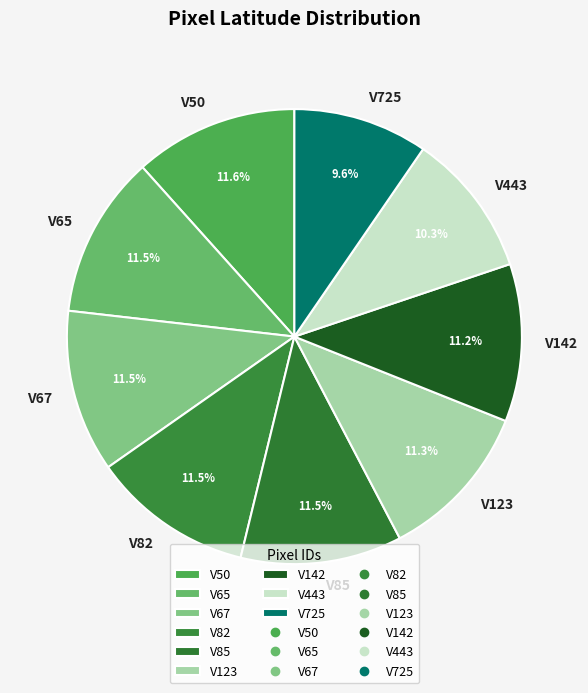

How many slices are in this pie chart?

9